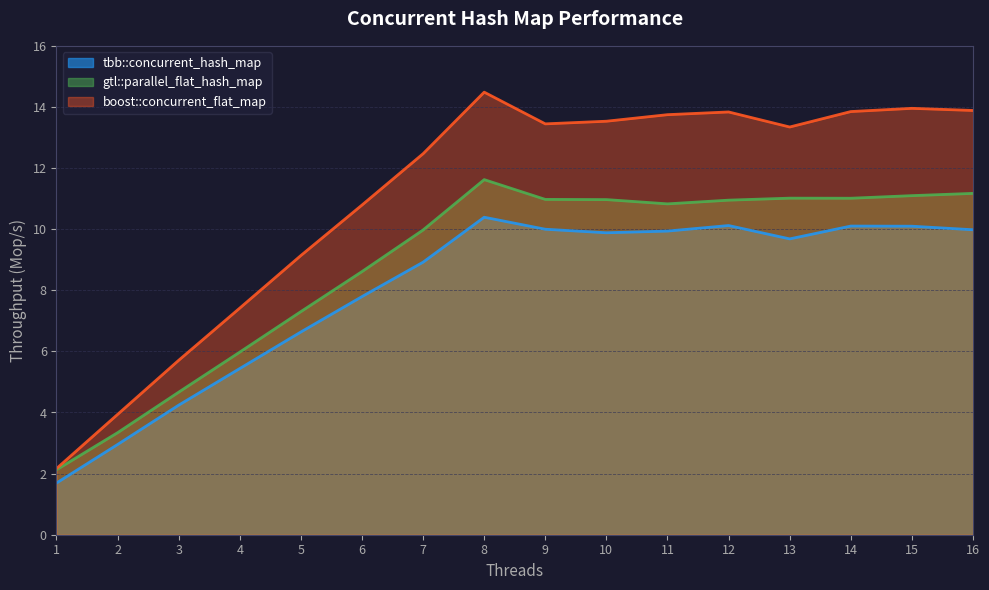

Where is the first local maximum for boost::concurrent_flat_map?

8